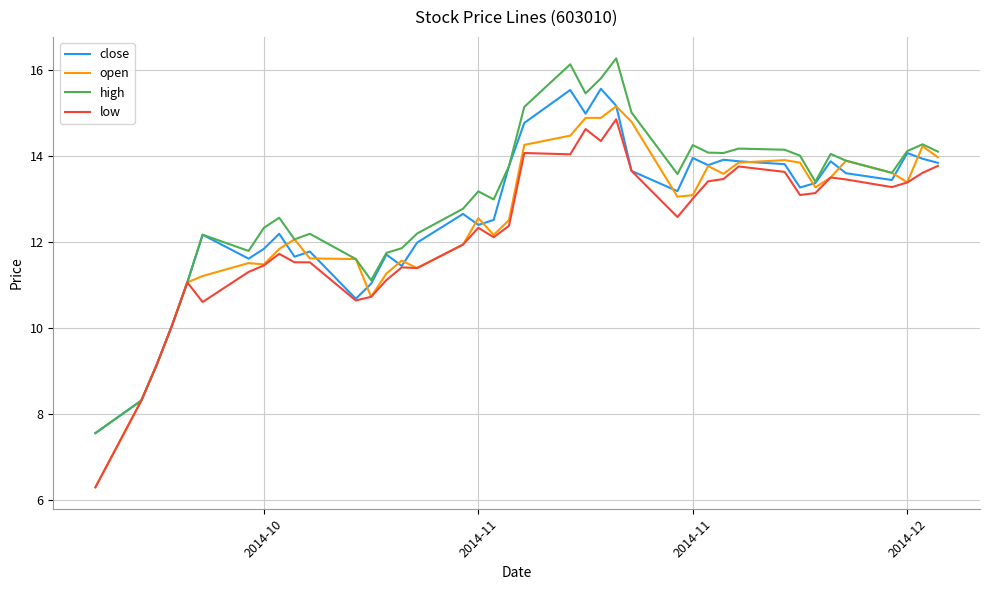

Rank the series by their average value, from lowest to highest.

low, open, close, high